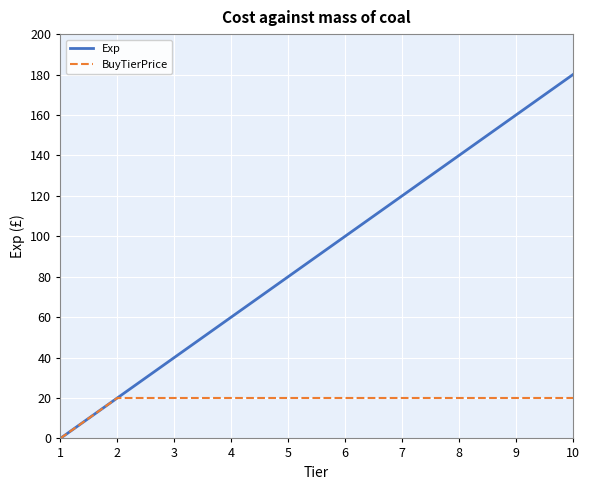

Which series has the largest range (max minus min)?

Exp